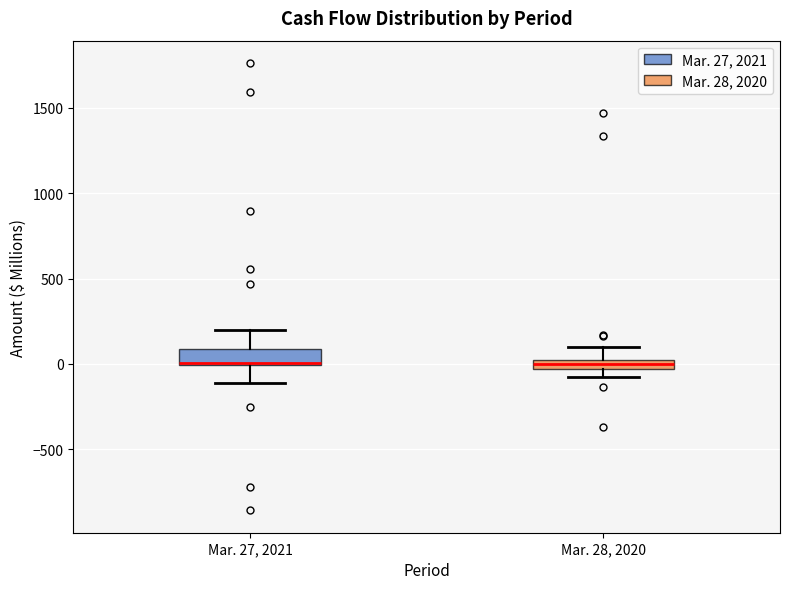

Where does the upper whisker of the box for Mar. 28, 2020 end on the y-axis? The values are not printed on the chart, so give them approximately, as read against the axis.

100